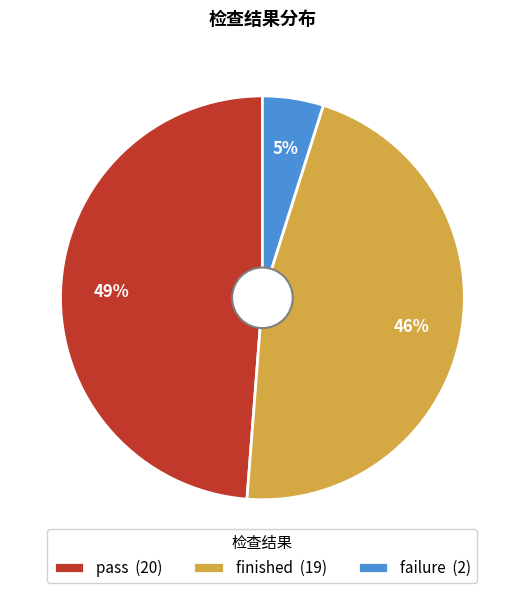

True or false: finished accounts for 33% of the total.

False